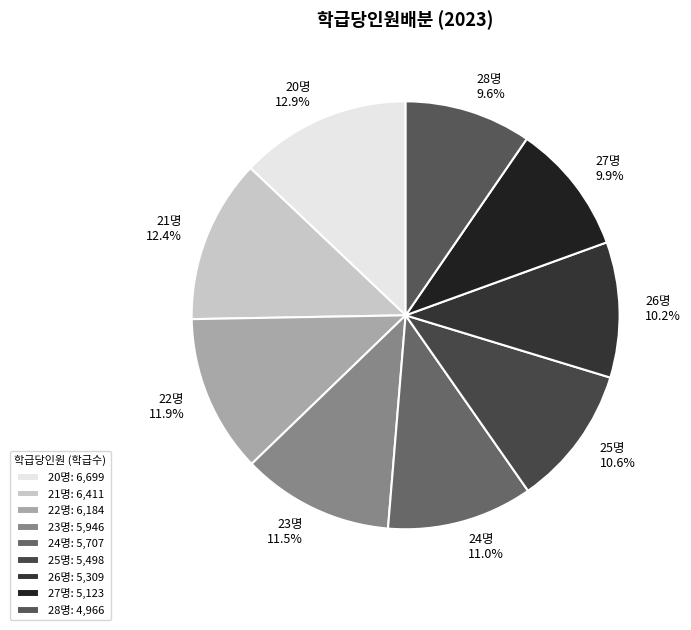

To the nearest percent, what is the average slice percentage?

11%